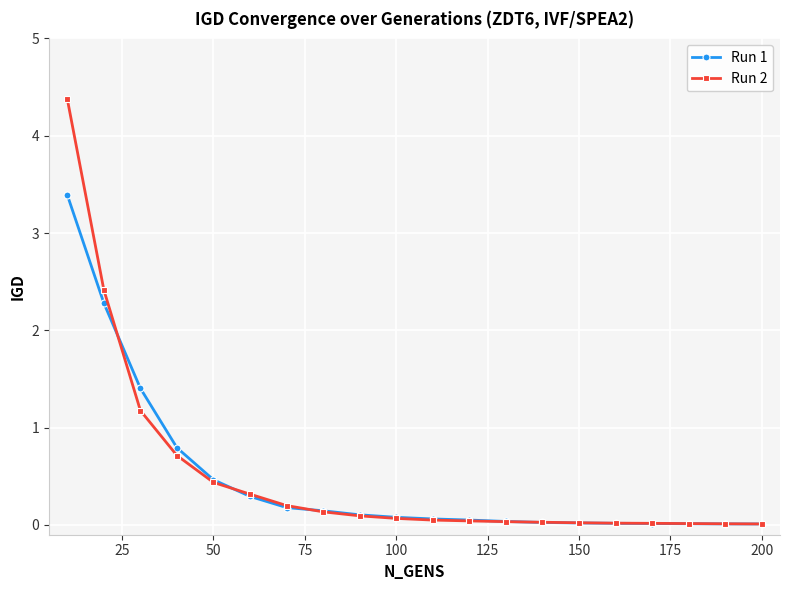

Which series has the largest range (max minus min)?

Run 2